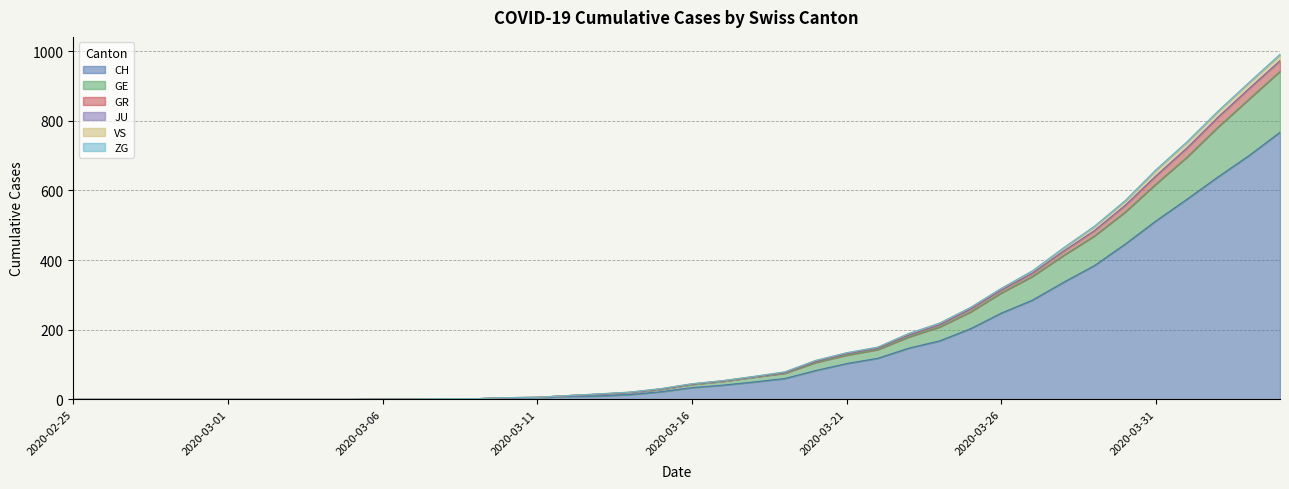

What is the approximate value of GR at 2020-03-07?

1